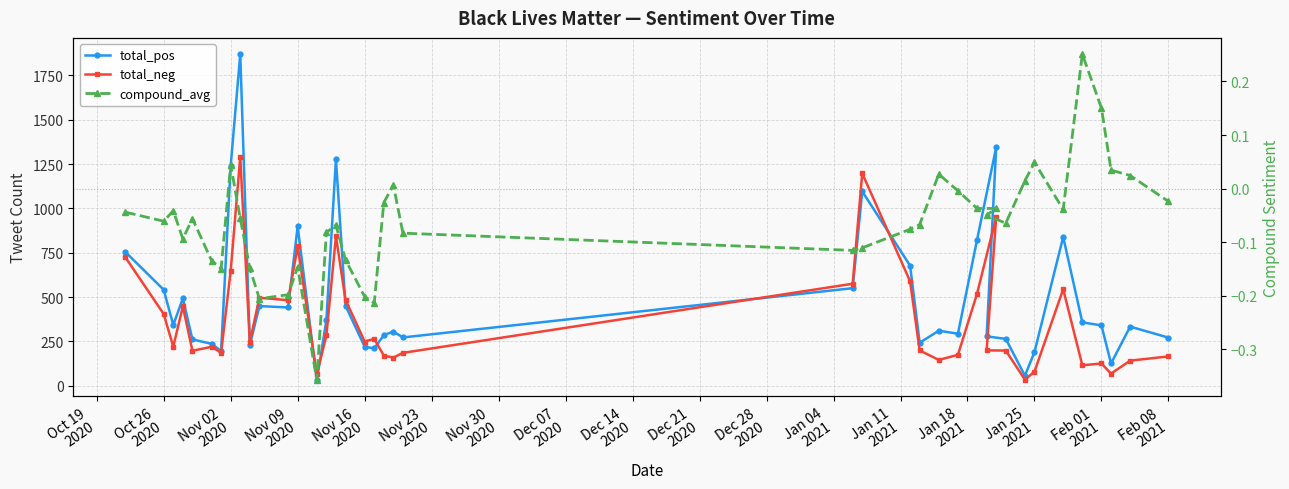

What is the approximate value of total_pos at Oct 26
2020?

541.0